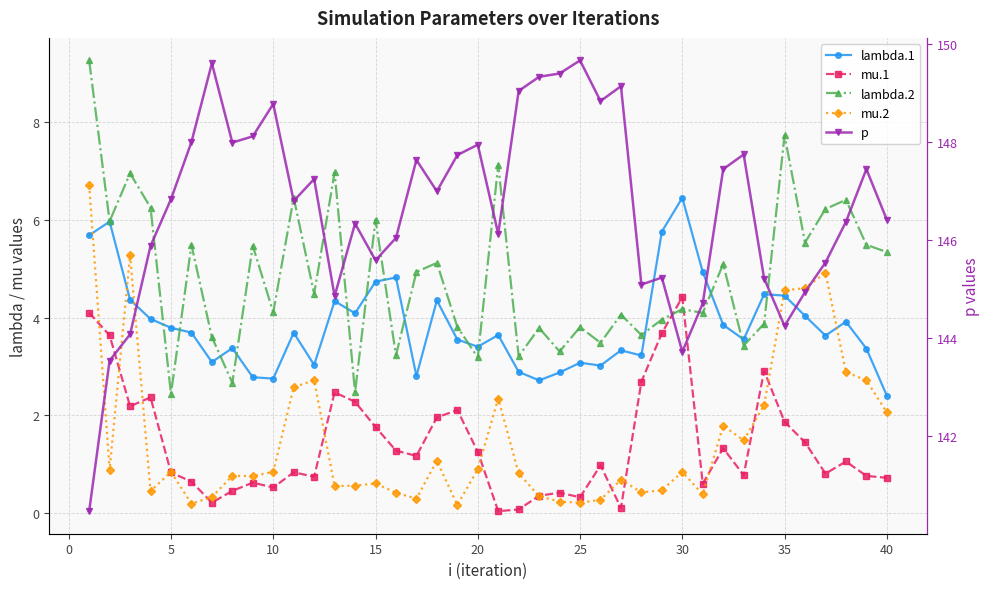

What is the average value of the p series?

146.7